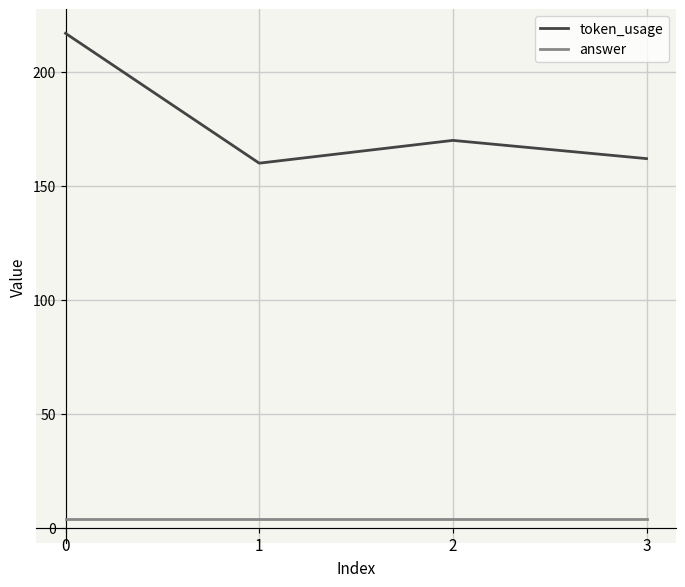

At which label does token_usage reach its minimum?

1